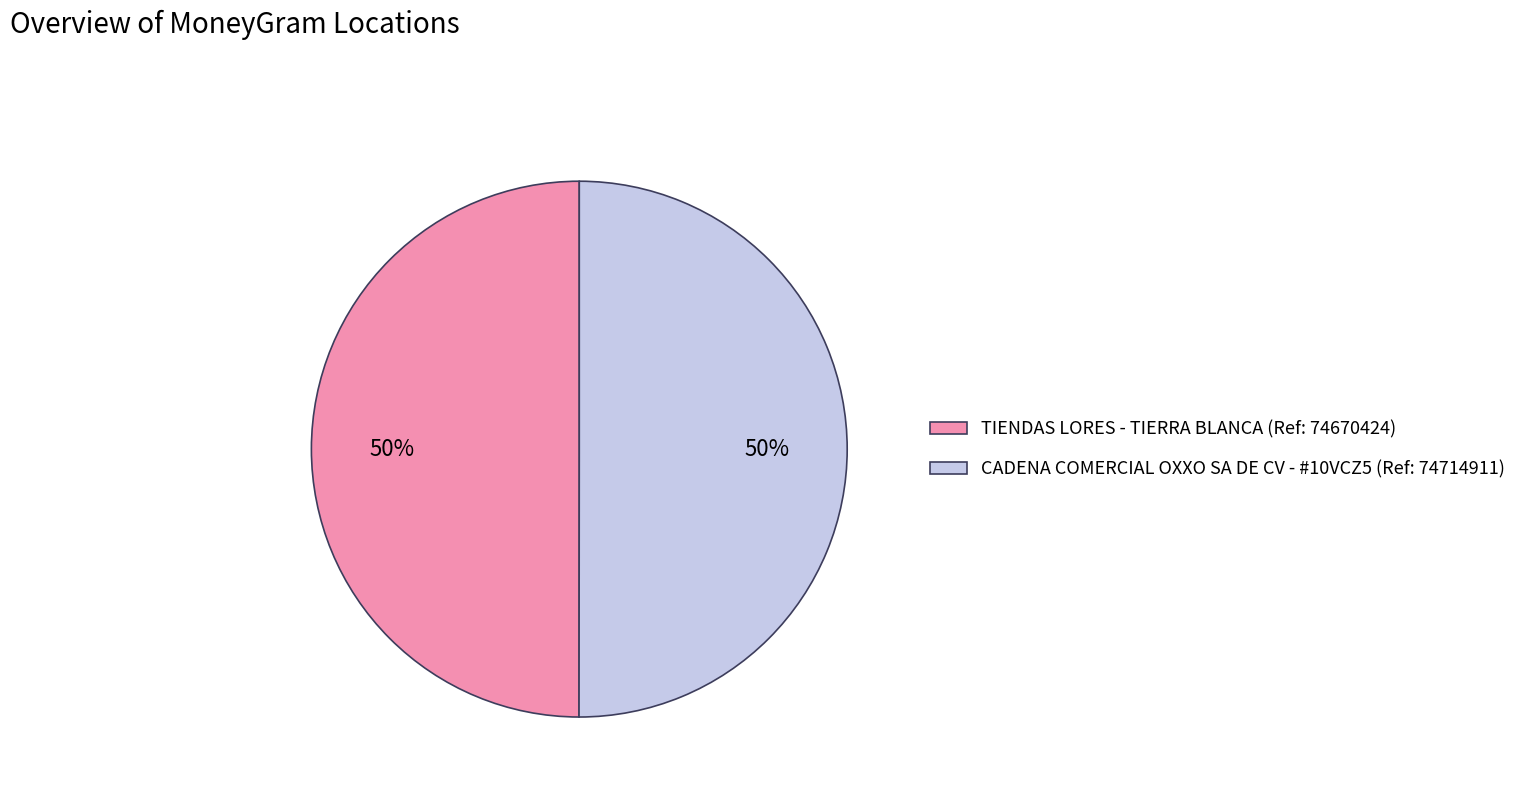

The TIENDAS LORES - TIERRA BLANCA (Ref: 74670424) slice represents 50% of the pie. True or false?

True